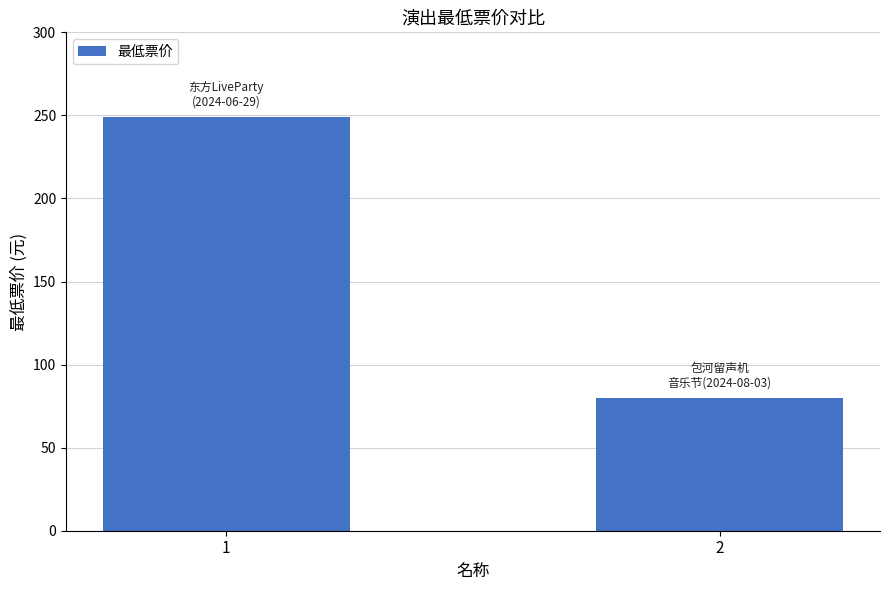

What value does the data have at 2, to the nearest 50?

100